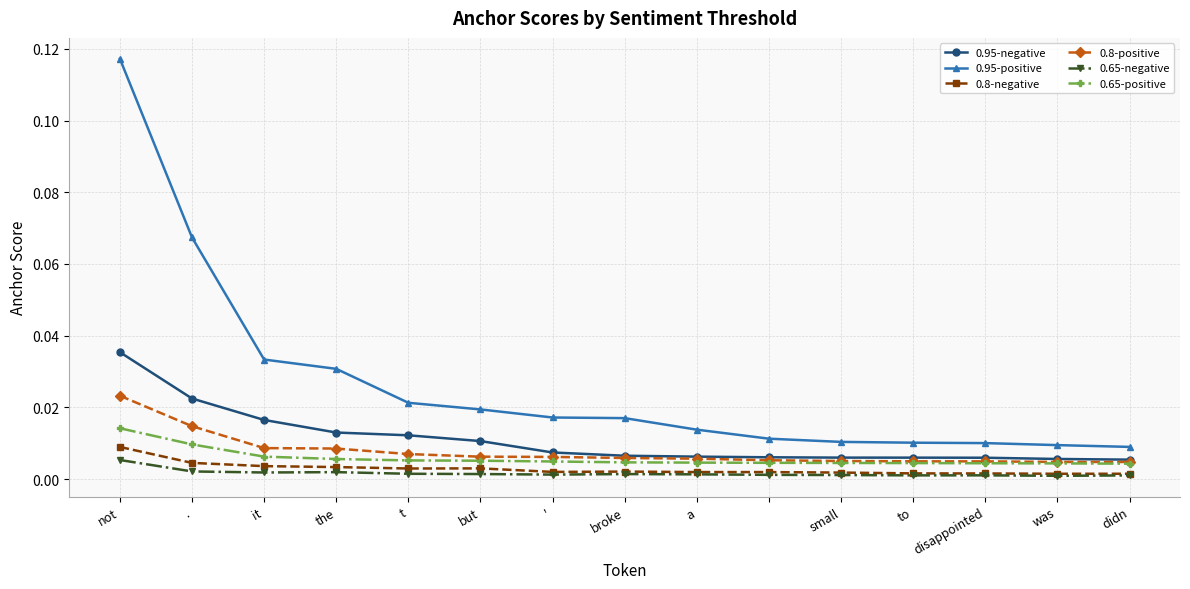

How many series are shown in this chart?

6